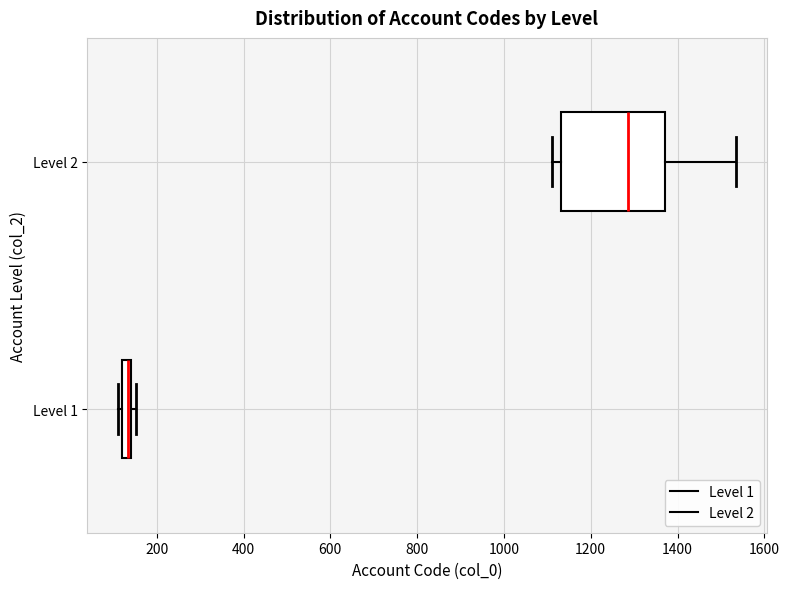

Which box has the furthest to the left median line?

Level 1